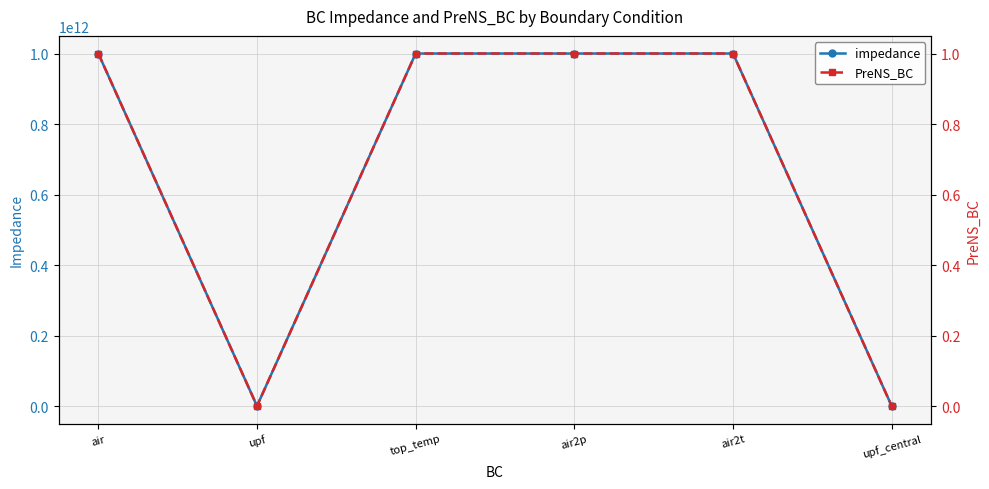

What is the difference between the maximum and minimum values in the PreNS_BC series?

1